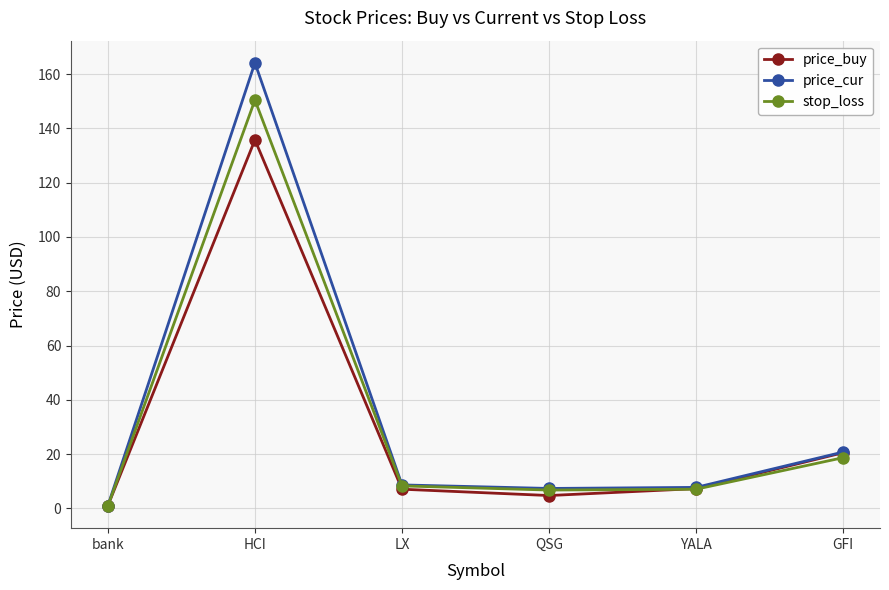

How many values in the price_cur series are below 8?

3